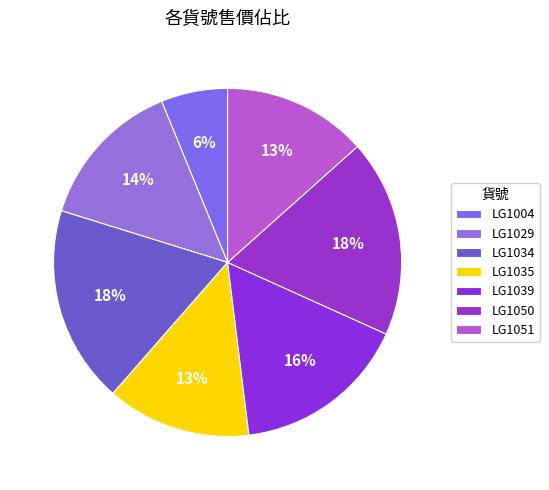

Which category has the smallest portion of the pie?

LG1004